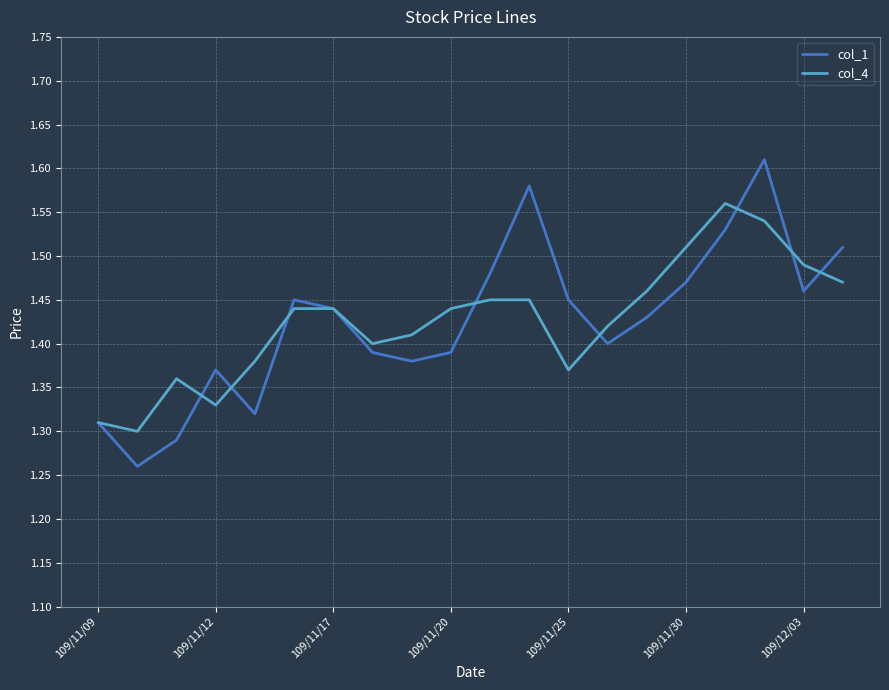

Rank the series by their maximum value, from lowest to highest.

col_4, col_1